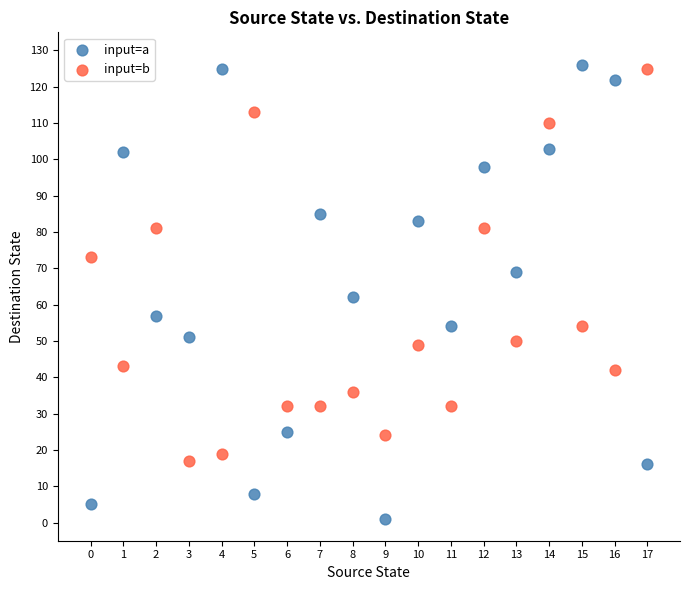

Which series has the widest spread of Y values?

input=a